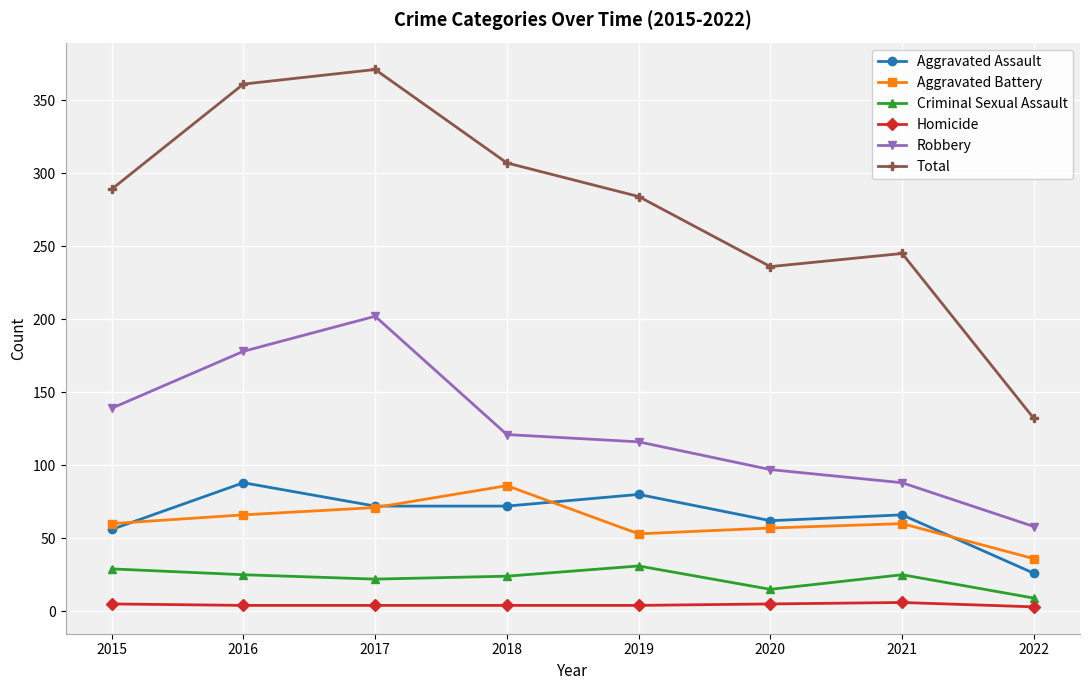

What is the average value of the Total series?

278